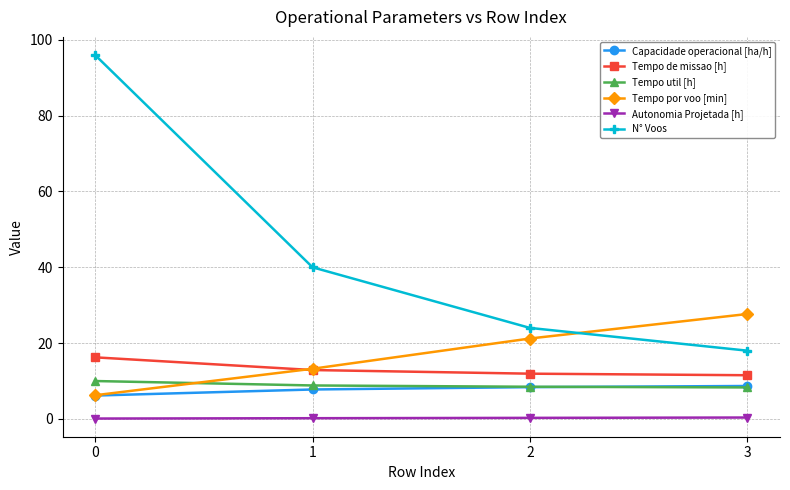

What are all the series names shown in the legend?

Capacidade operacional [ha/h], Tempo de missao [h], Tempo util [h], Tempo por voo [min], Autonomia Projetada [h], N° Voos